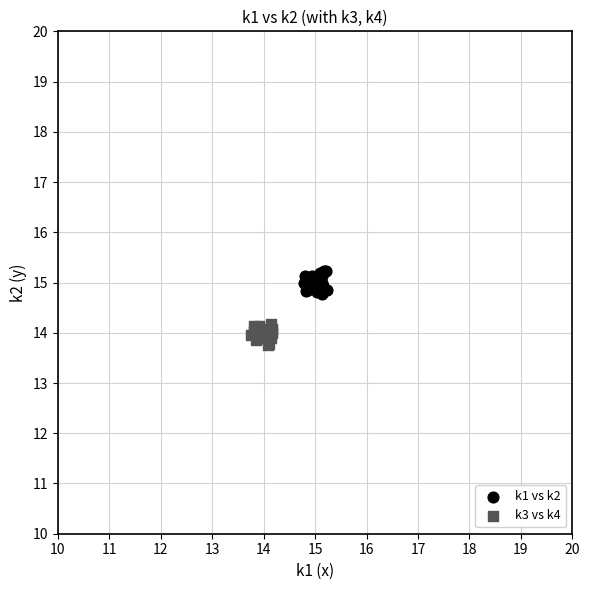

Which series contains the highest Y value?

k1 vs k2